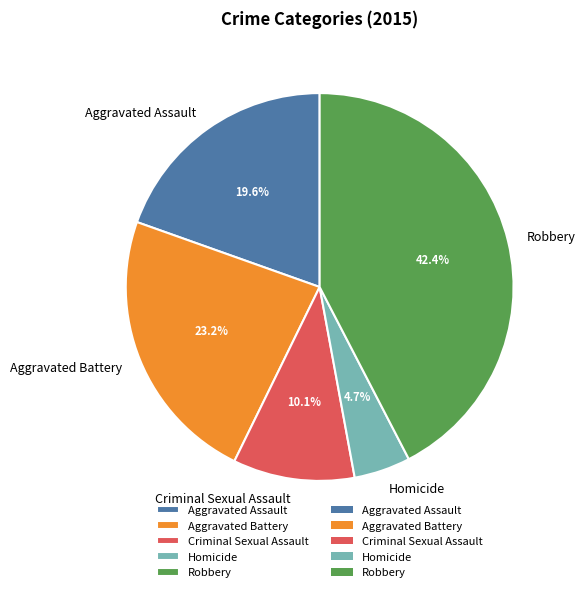

What portion of the pie excludes Homicide?

95.3%